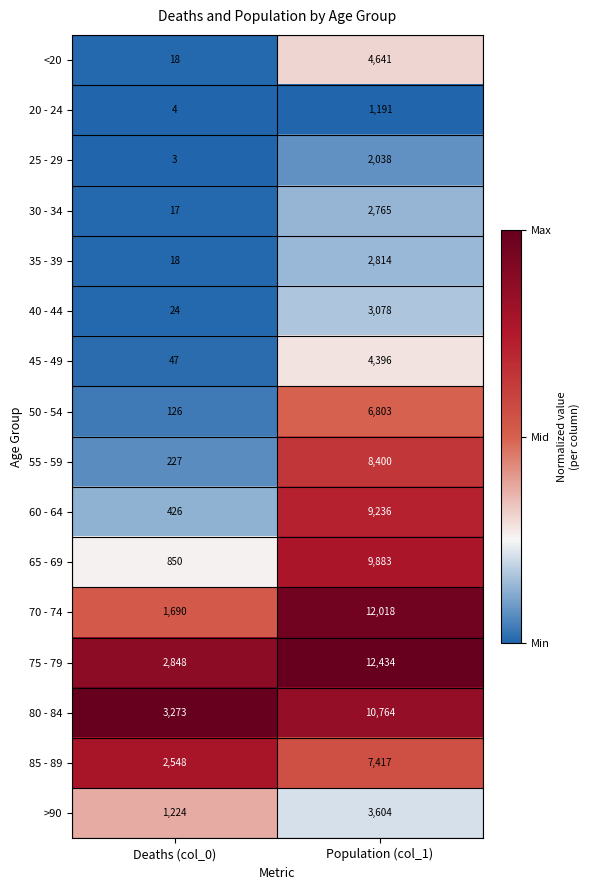

Which series has the widest spread of values?

70 - 74